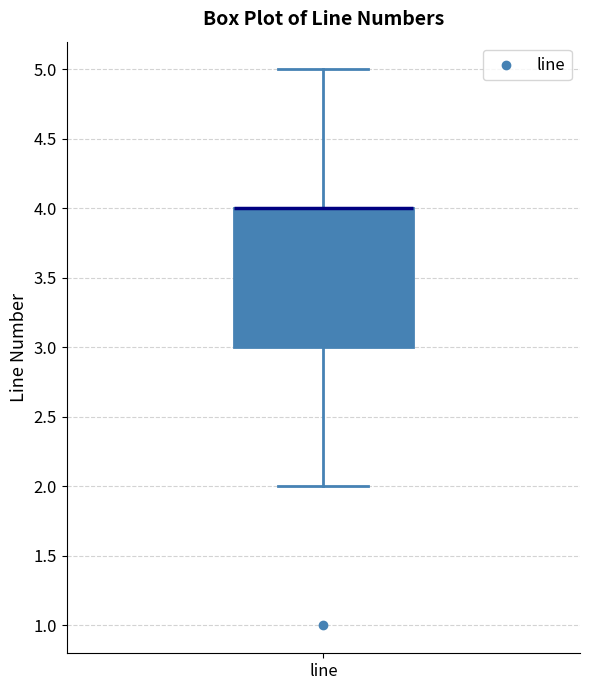

Read this box plot against the y-axis: the position of the median line, the range covered by the box, and the ends of both whiskers. The values are not printed on the chart, so give them approximately, as read against the axis.

median 4 (drawn on the box's upper edge), box 3 to 4, whiskers 2 to 5